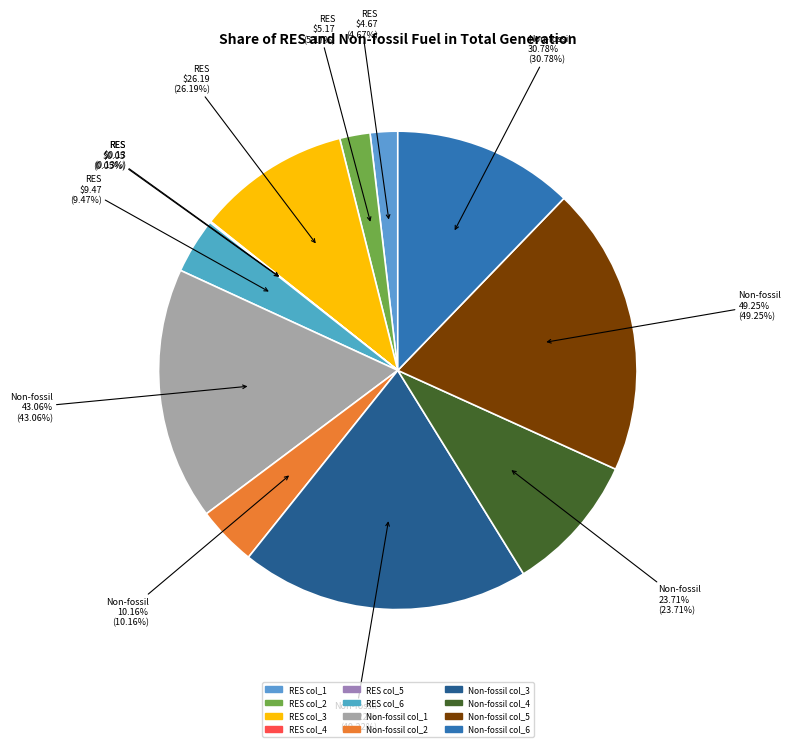

Does any single category account for the majority?

No